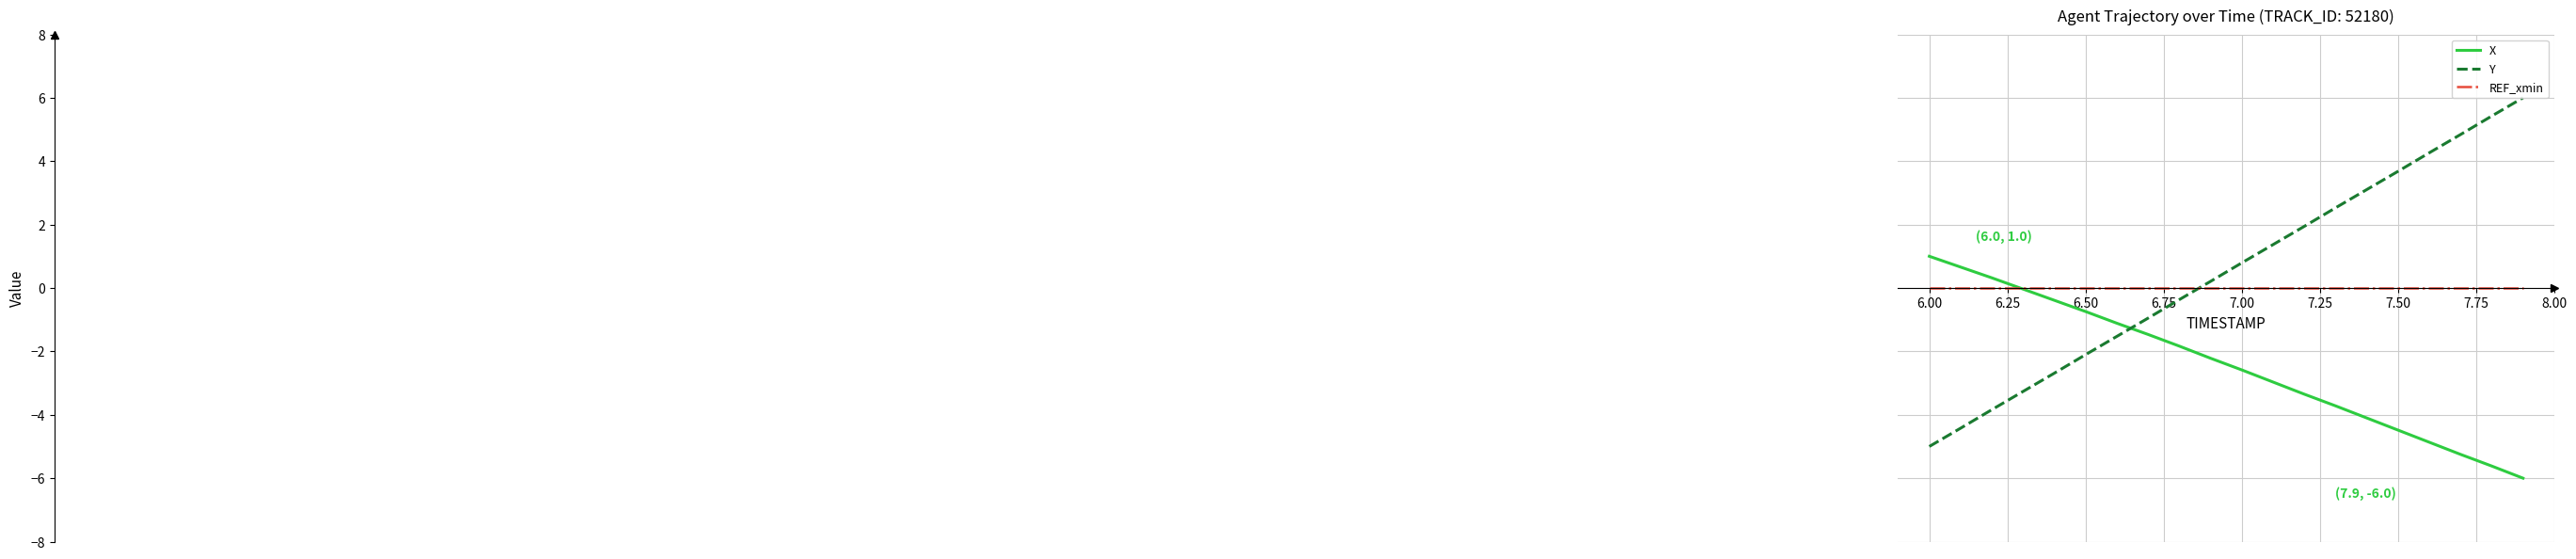

Which series has the largest range (max minus min)?

Y